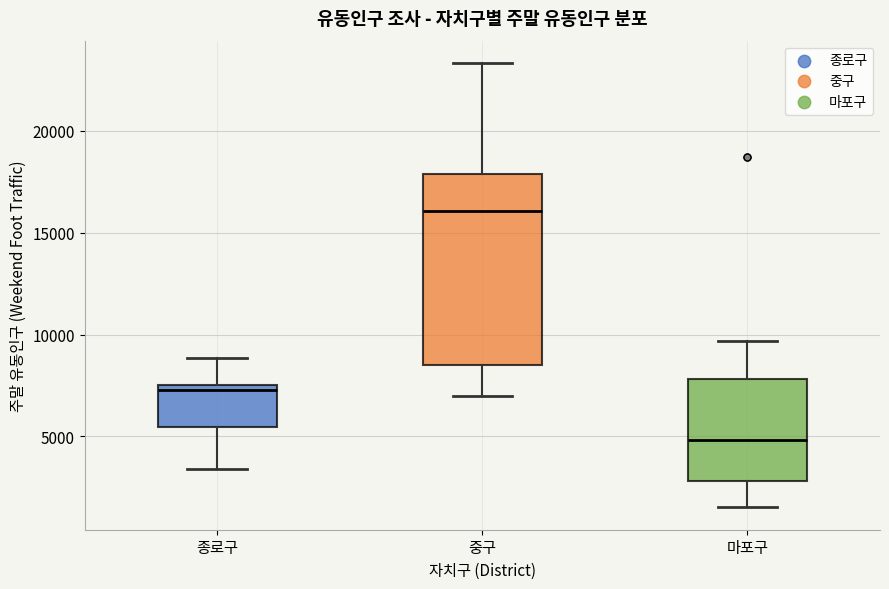

Reading left to right, transcribe this box plot: for each box, give where its median line is, the range the box spans, and where its two whiskers end, as read against the y-axis. The values are not printed on the chart, so give them approximately, as read against the axis.

종로구: median 7500 (just below the box's upper edge), box 5500 to 7500, whiskers 3500 to 9000
중구: median 16000, box 8500 to 18000, whiskers 7000 to 23500
마포구: median 5000, box 3000 to 8000, whiskers 1500 to 9500